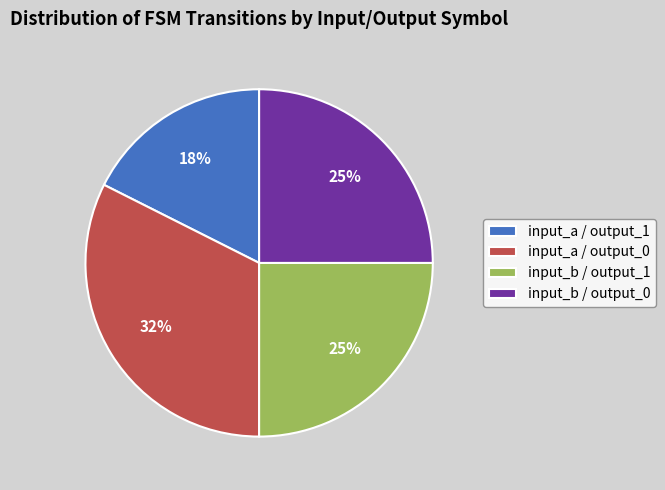

Does any single category account for the majority?

No